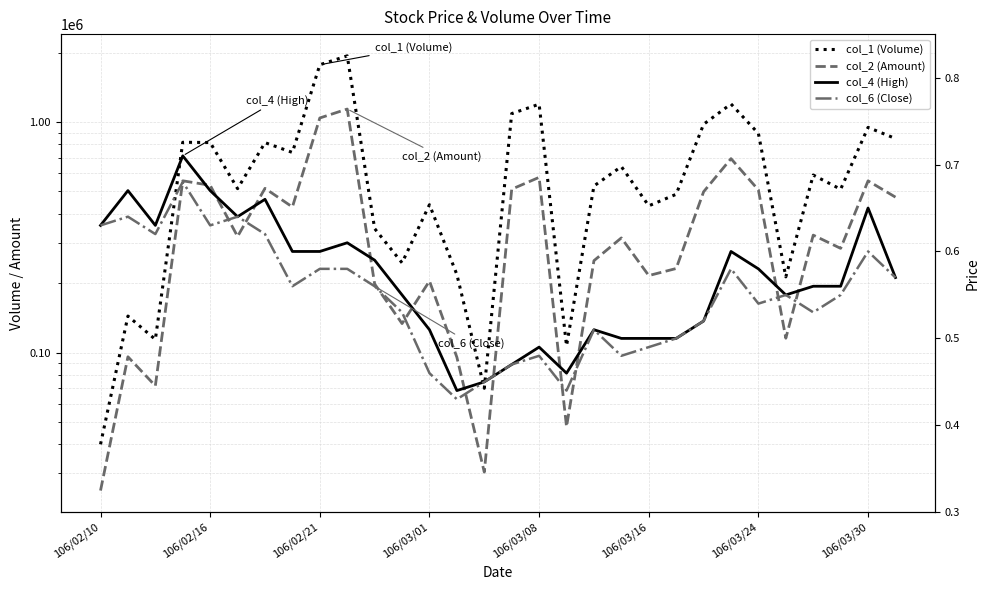

Rank the series by their maximum value, from lowest to highest.

col_6 (Close), col_4 (High), col_2 (Amount), col_1 (Volume)